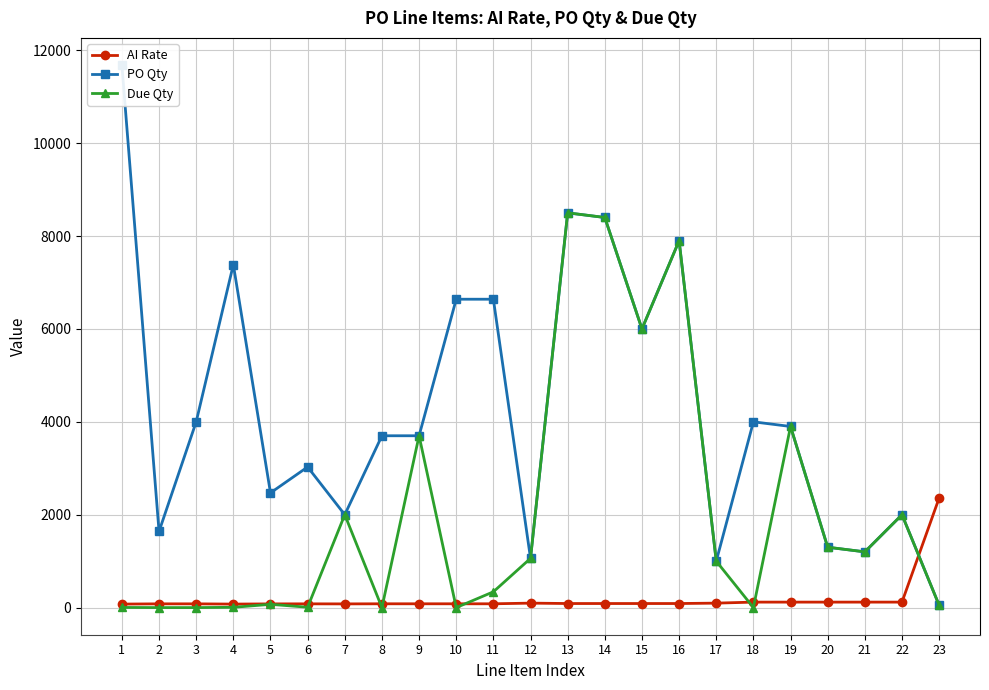

The value of PO Qty at 21 is 1886.1. True or false?

False